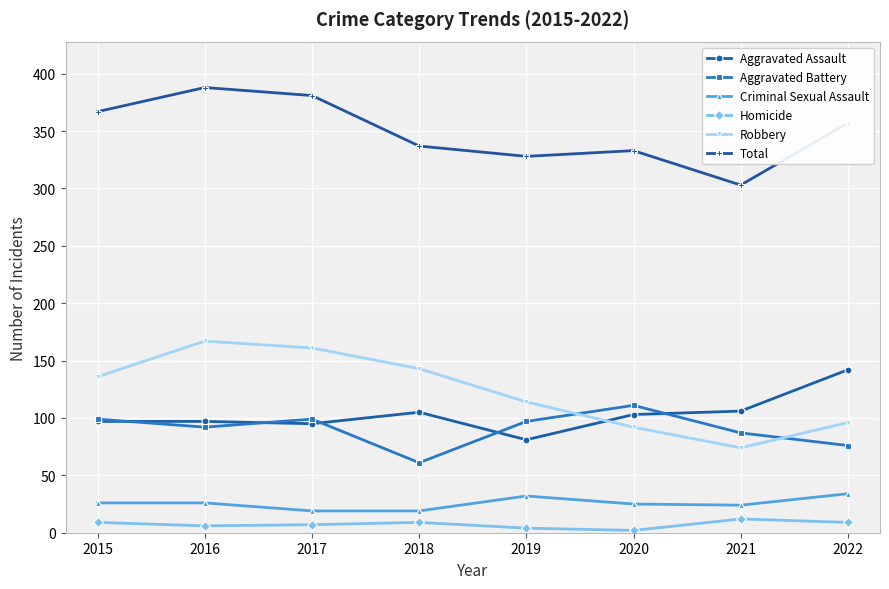

List the series in order of their peak value, highest first.

Total, Robbery, Aggravated Assault, Aggravated Battery, Criminal Sexual Assault, Homicide